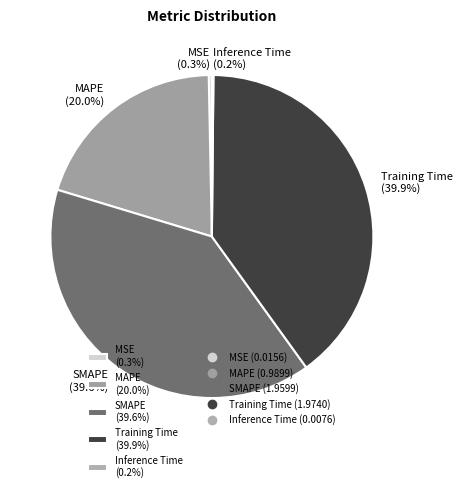

Is there any slice that represents more than half of the pie?

No